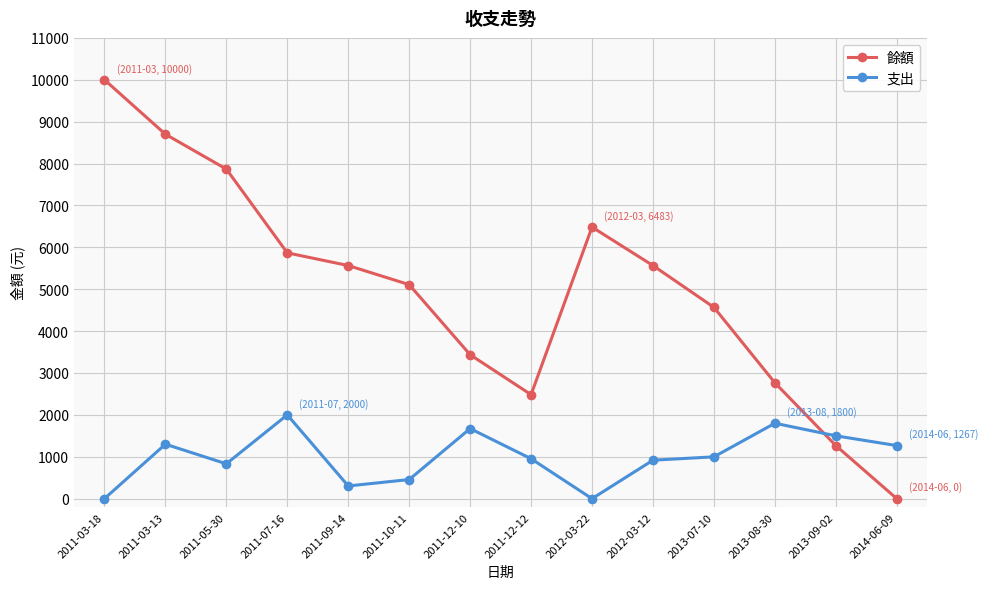

What is the approximate value of 支出 at 2012-03-12, to the nearest 100?

900